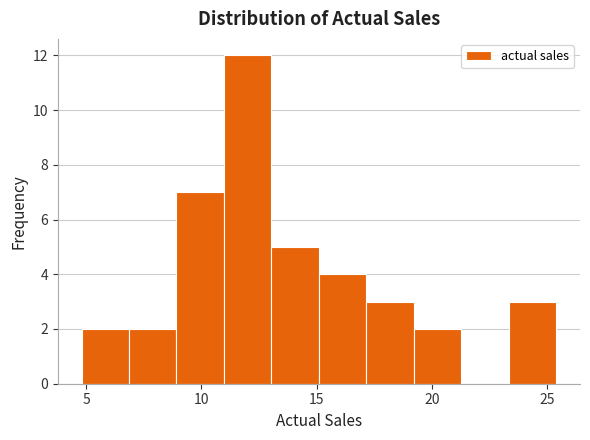

Reading left to right, transcribe this chart: for each bar, give the range it covers on the x-axis and its height. Neither the bar edges nor the heights are printed on the chart, so give them approximately, as read against the axes.

5.0 to 7.0: 2
7.0 to 9.0: 2
9.0 to 11.0: 7
11.0 to 13.0: 12
13.0 to 15.0: 5
15.0 to 17.0: 4
17.0 to 19.0: 3
19.0 to 21.5: 2
21.5 to 23.5: 0
23.5 to 25.5: 3